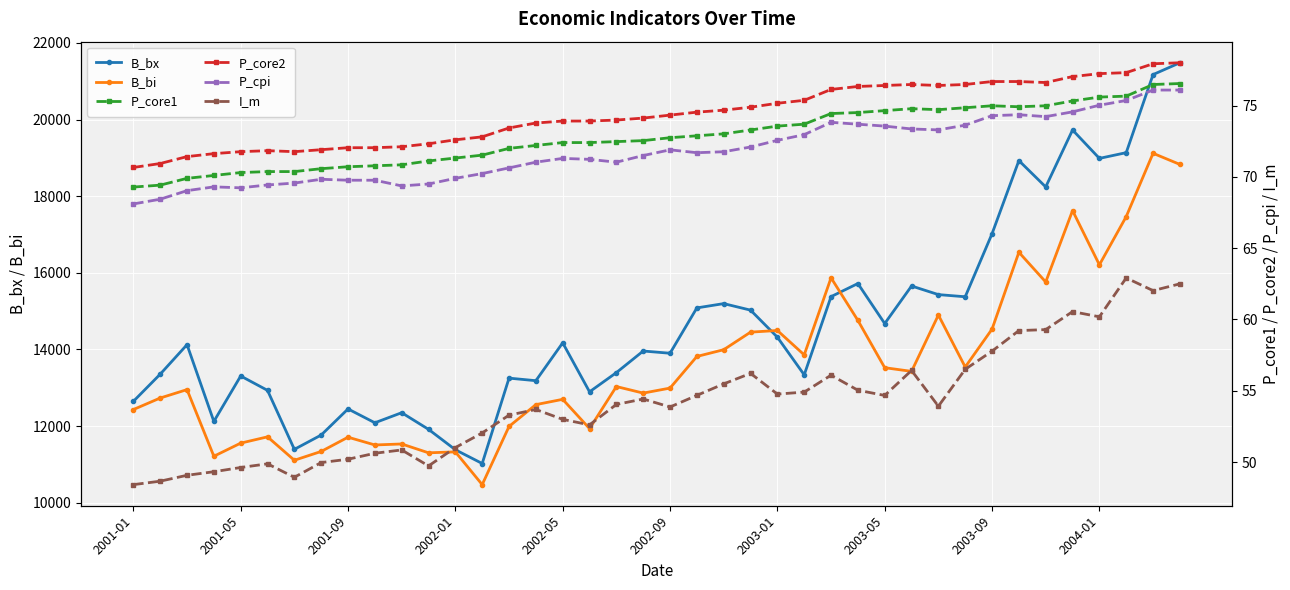

Read the B_bi value at 21.

13817.1